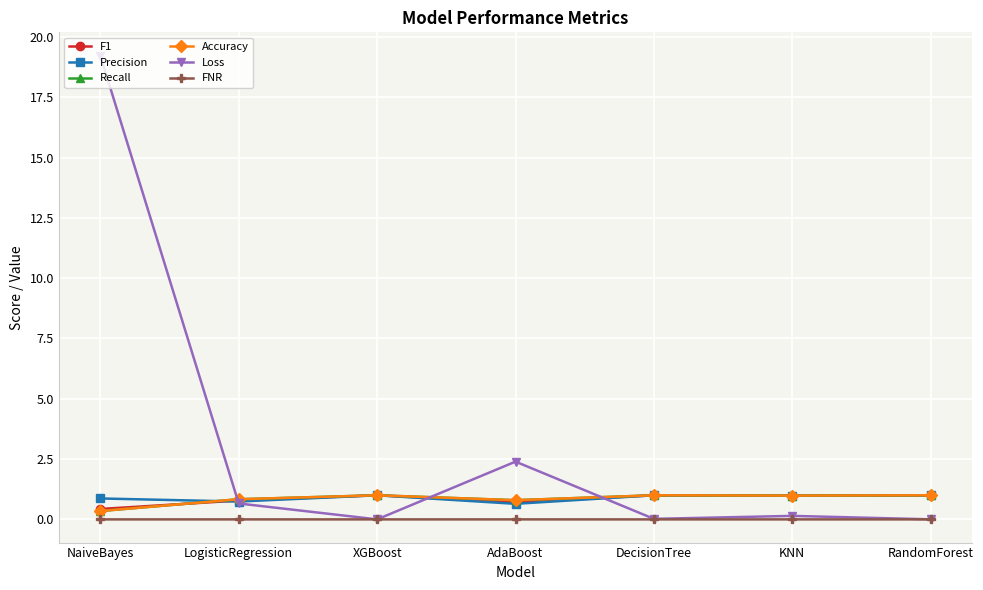

In Precision, how many points are lower than both neighbors (excluding endpoints)?

3